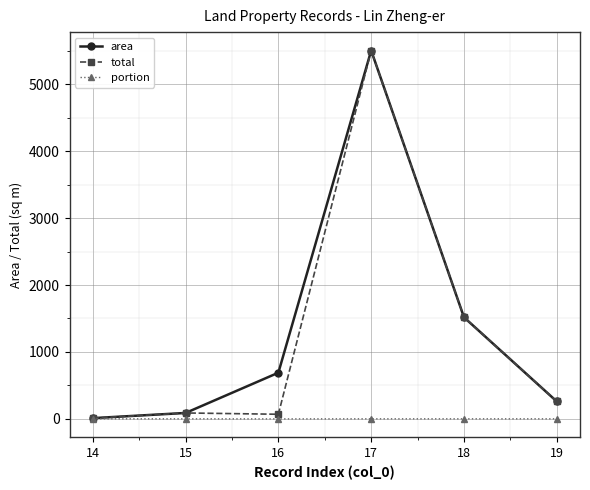

How many lines are shown in the chart?

3